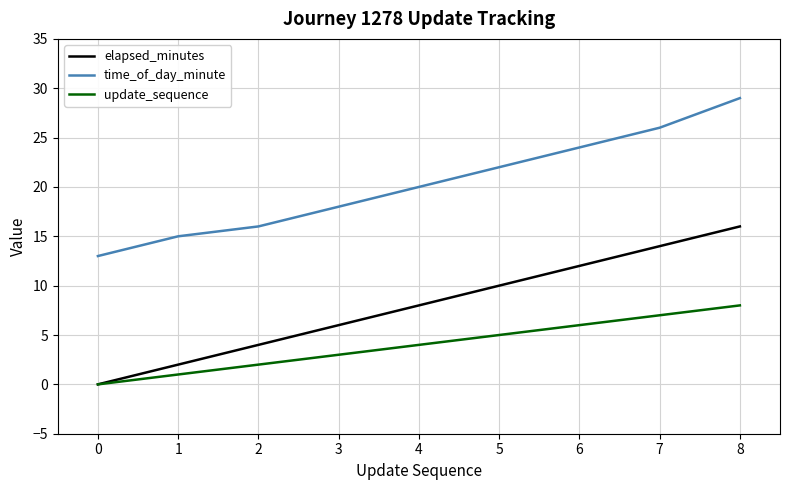

True or false: time_of_day_minute and elapsed_minutes cross at least once.

False